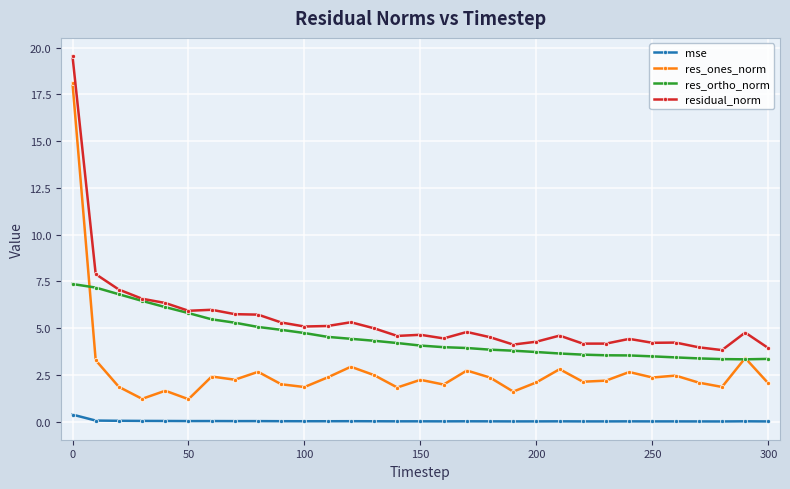

What is the minimum value for residual_norm?

3.8